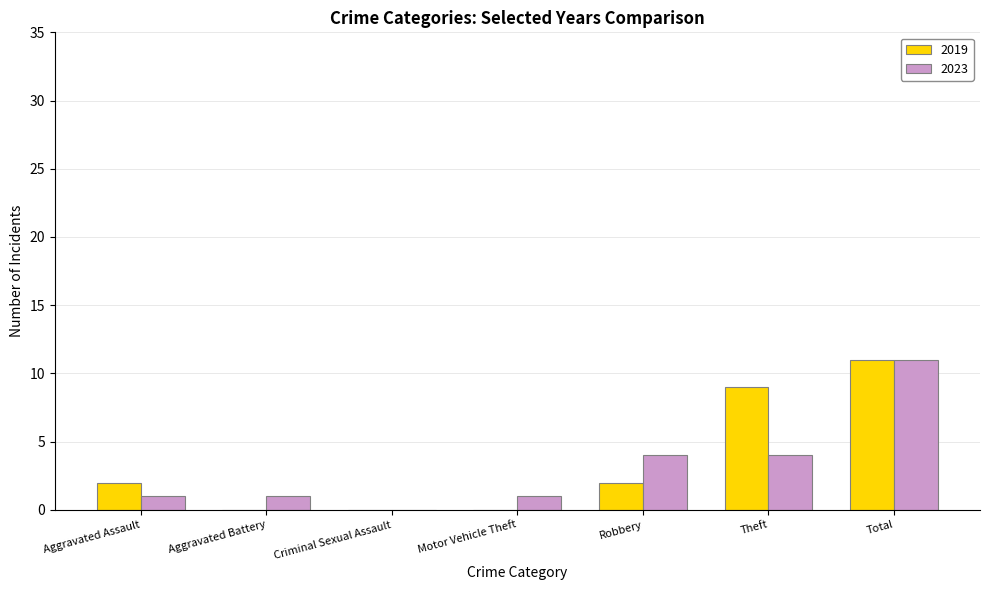

Between Theft and Total, which series saw the biggest shift?

2023